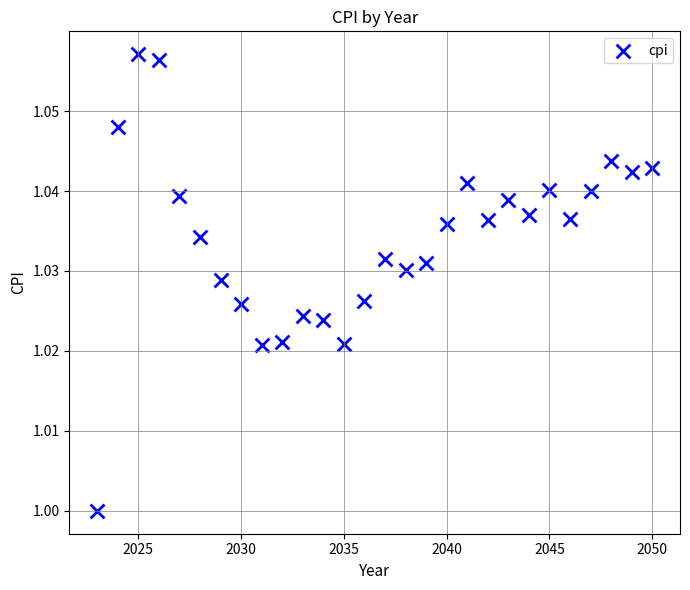

What is the range of X values (max minus min)?

27.0